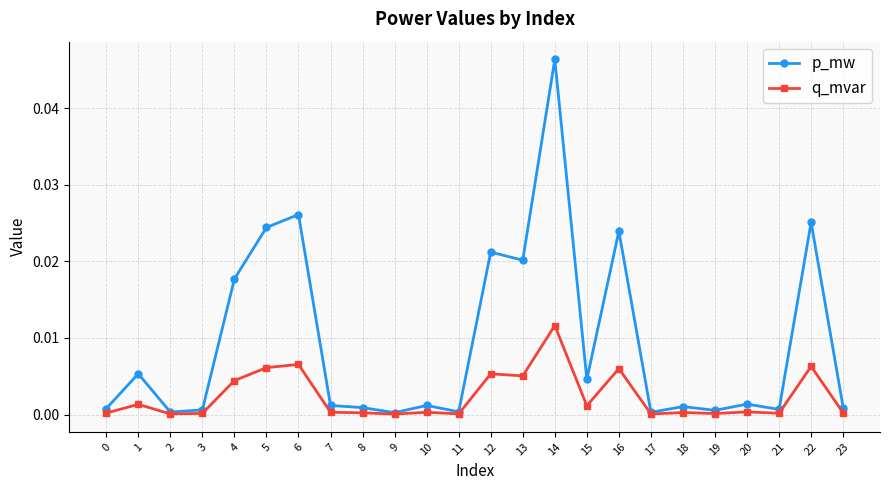

Rank the series by their average value, from lowest to highest.

q_mvar, p_mw